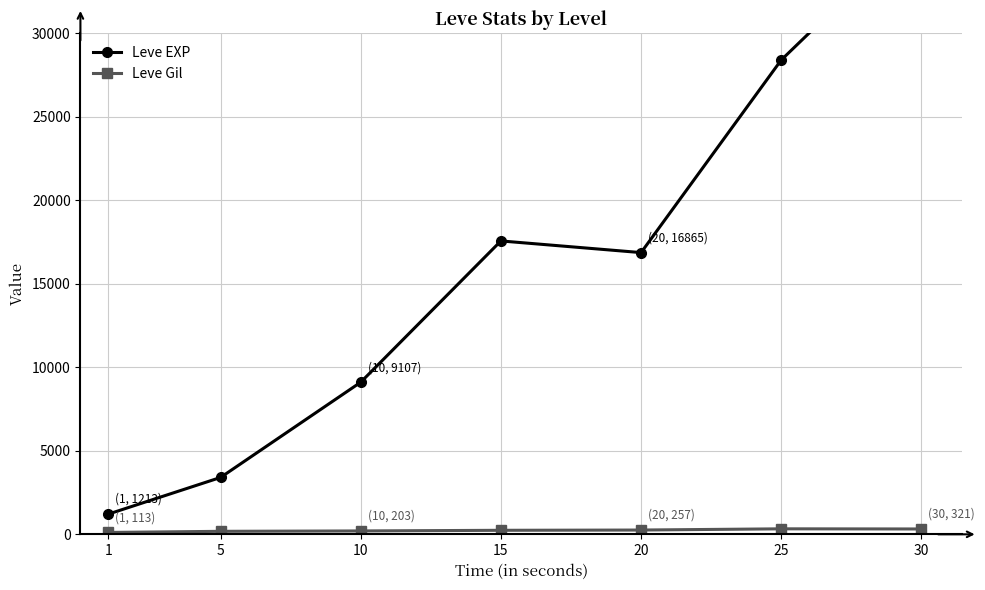

At which category does Leve EXP reach its first local valley?

20